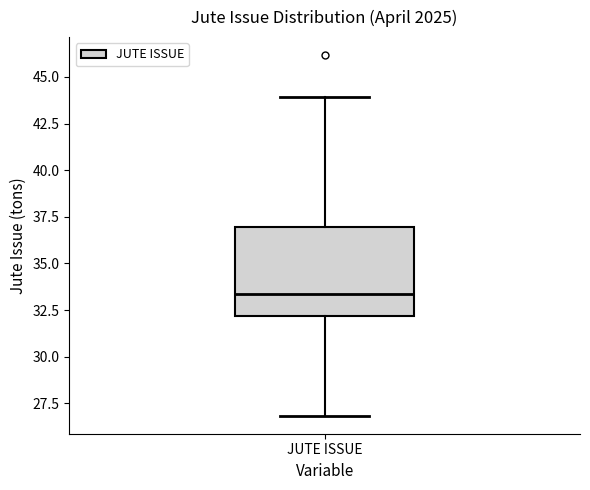

Transcribe this box plot: give where the median line is, the range the box spans, and where the two whiskers end, as read against the y-axis. The values are not printed on the chart, so give them approximately, as read against the axis.

median 33.5, box 32.0 to 37.0, whiskers 27.0 to 44.0